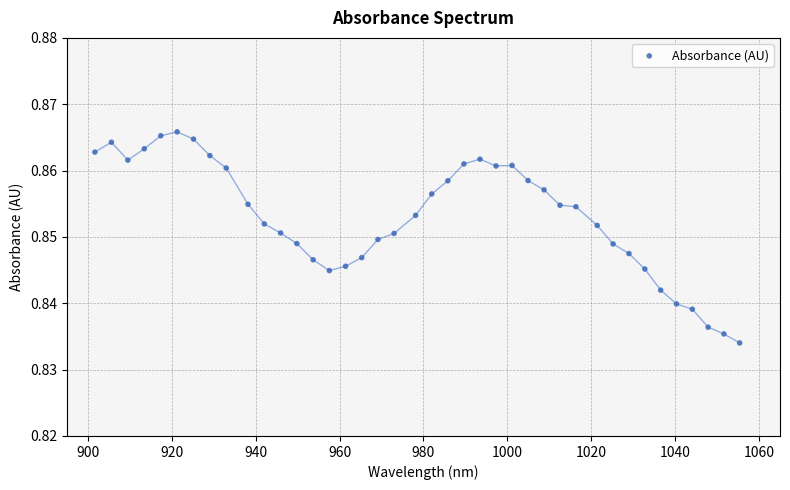

What is the range of X values (max minus min)?

153.7